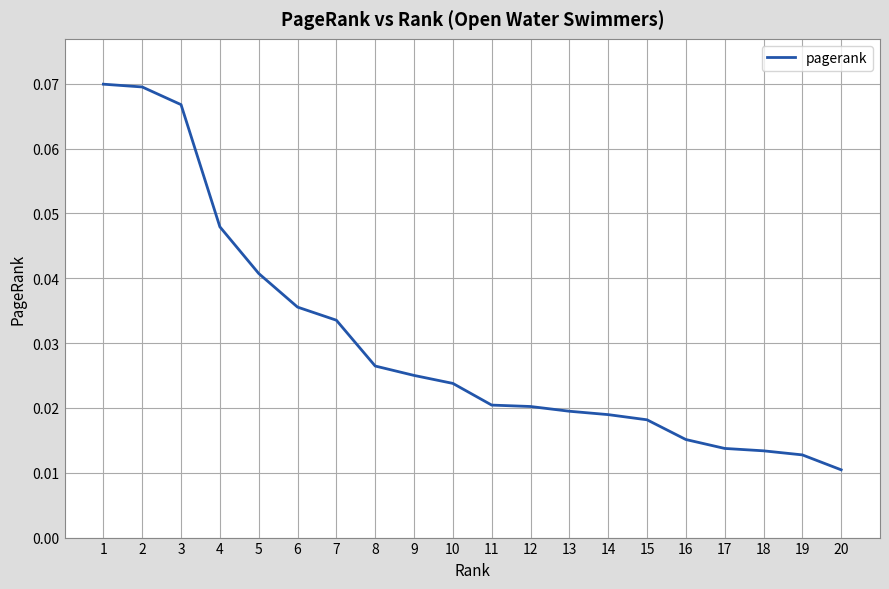

At which category does the chart reach its minimum across all series?

20